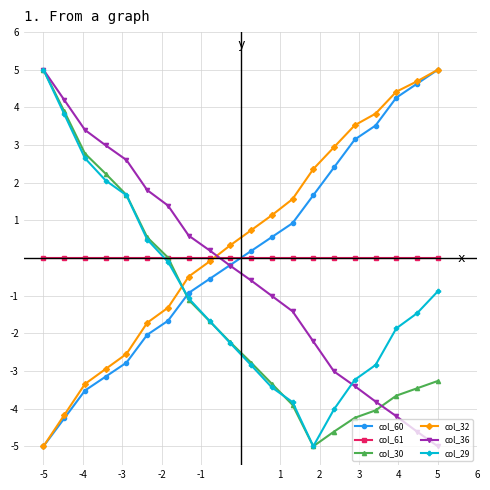

How many intersections are there between col_36 and col_32?

1